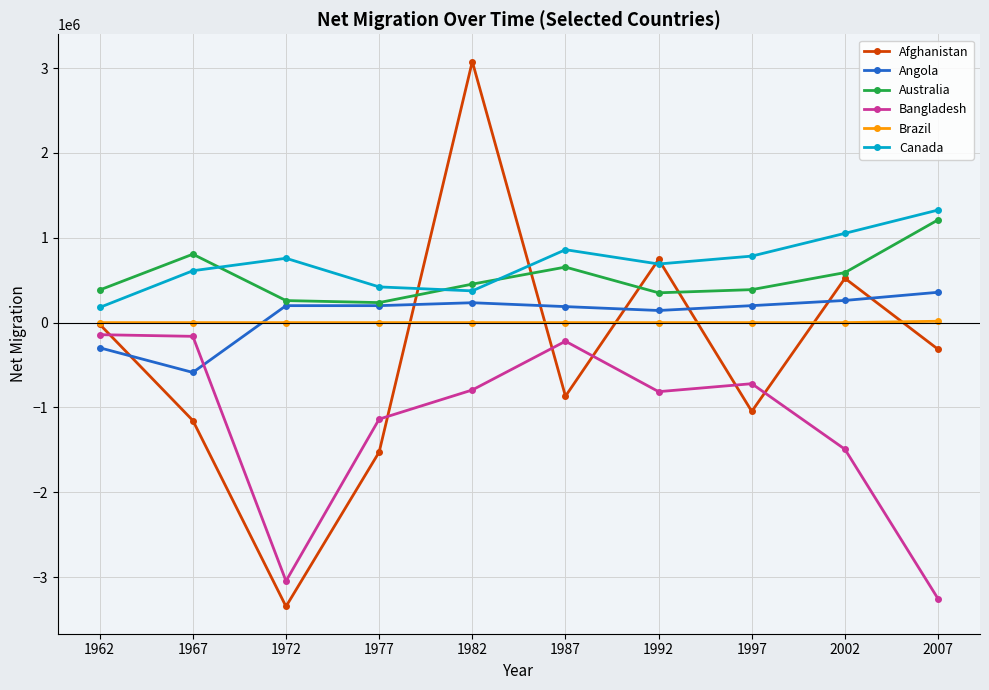

Which series has the largest range (max minus min)?

Afghanistan